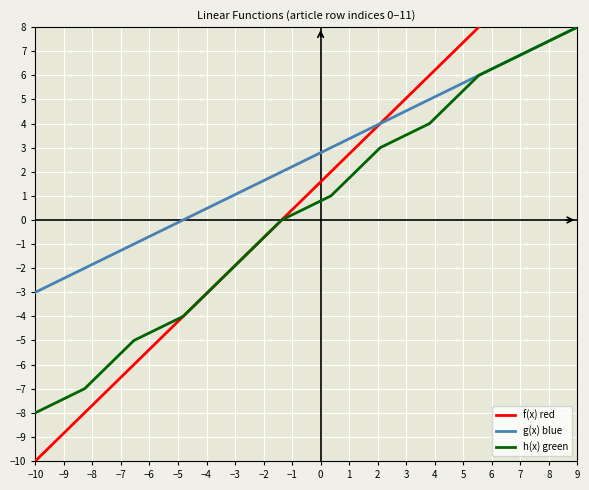

True or false: h(x) green and f(x) red cross at least once.

False